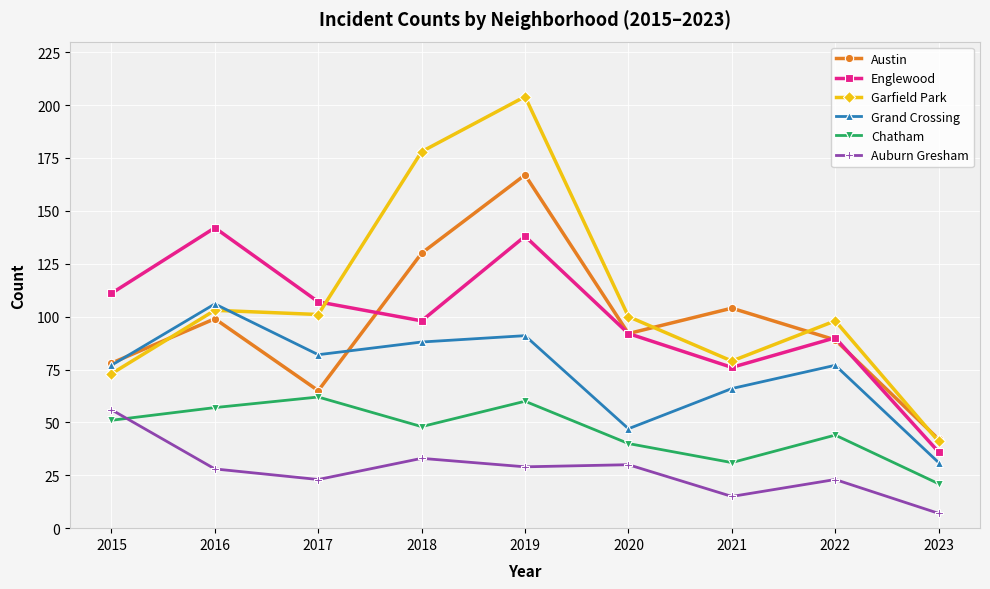

True or false: Englewood has a value of 98 at 2018.

True